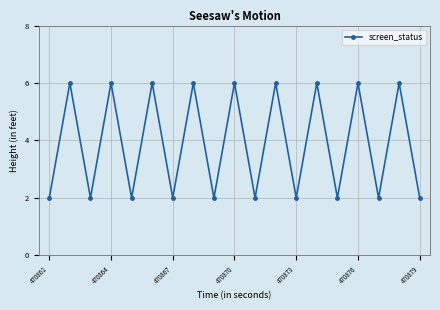

What is the value of the 11th point from the left?

2